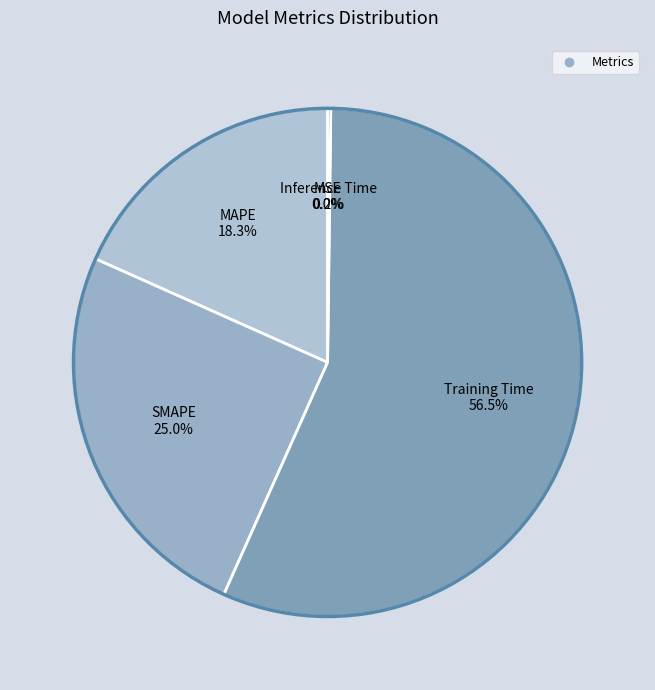

How many segments does this pie chart have?

5